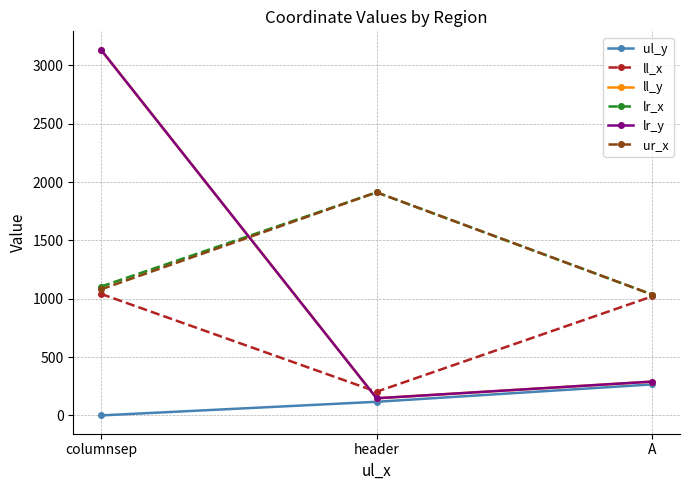

At which category is the sum across all series the highest?

columnsep